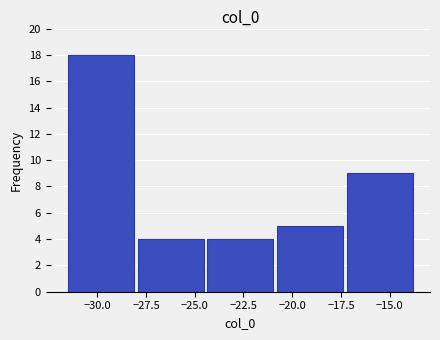

Over which range of the x-axis is the bar tallest?

-31.5 to -28.0